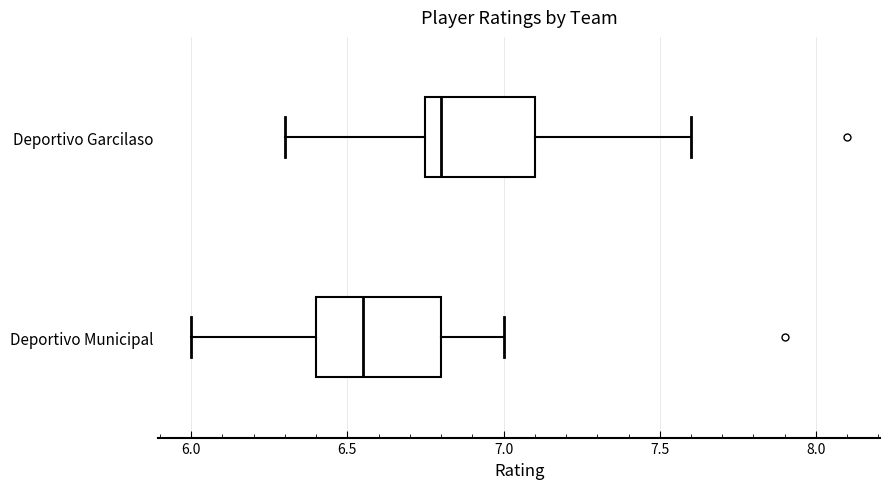

Which box has the furthest to the left median line?

Deportivo Municipal